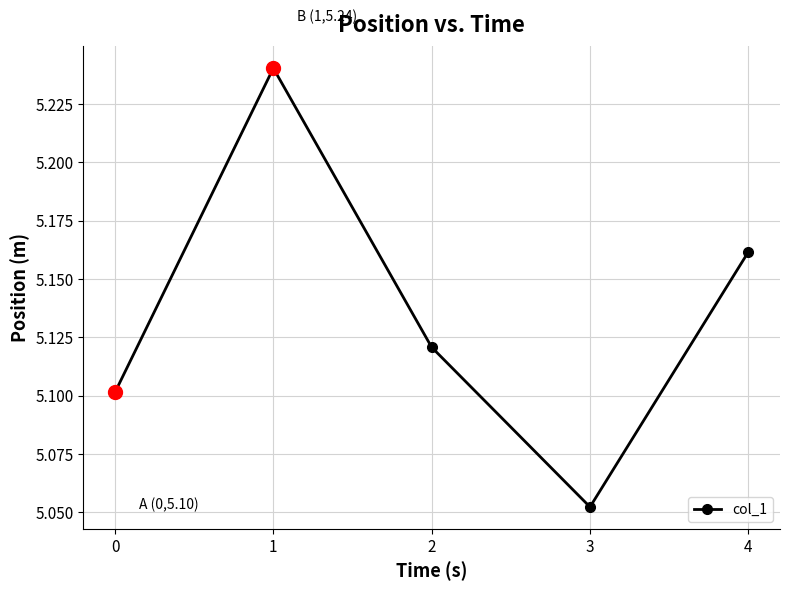

Approximately how many times larger is the value at 0 compared to 2?

1.0